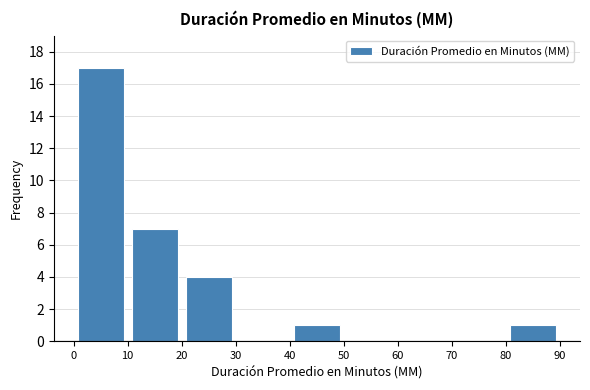

What is the height of the bar covering 20 to 30 on the x-axis? The values are not printed on the chart, so give them approximately, as read against the axis.

4